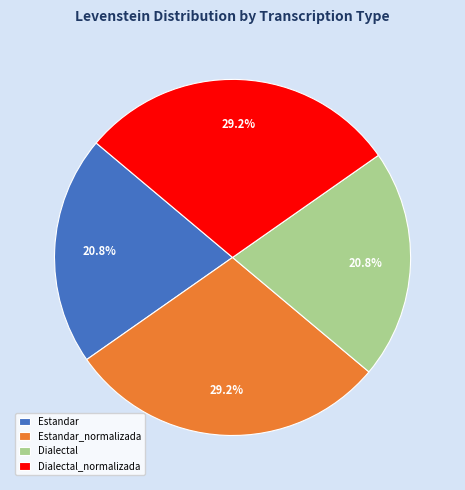

Does any single category account for the majority?

No